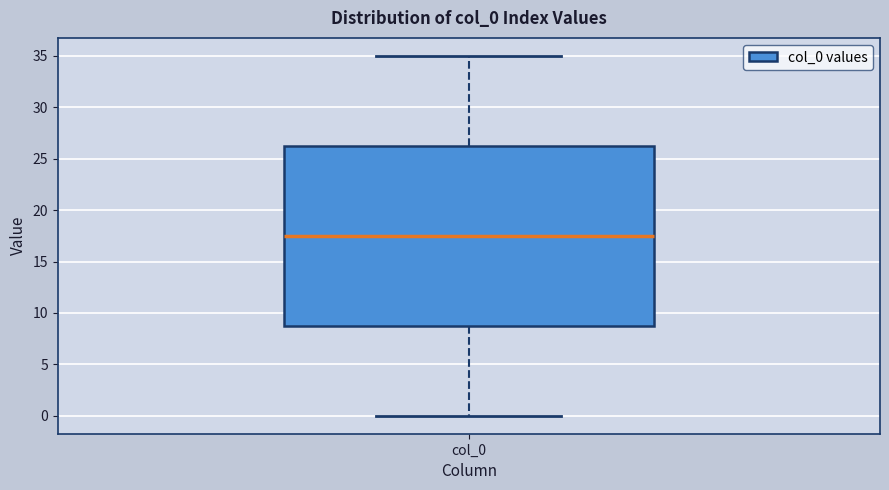

Transcribe this box plot: give where the median line is, the range the box spans, and where the two whiskers end, as read against the y-axis. The values are not printed on the chart, so give them approximately, as read against the axis.

median 17.5, box 9.0 to 26.5, whiskers 0.0 to 35.0